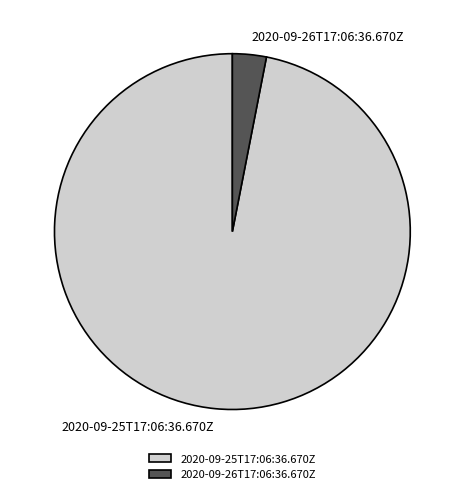

Count the number of slices in the pie.

2